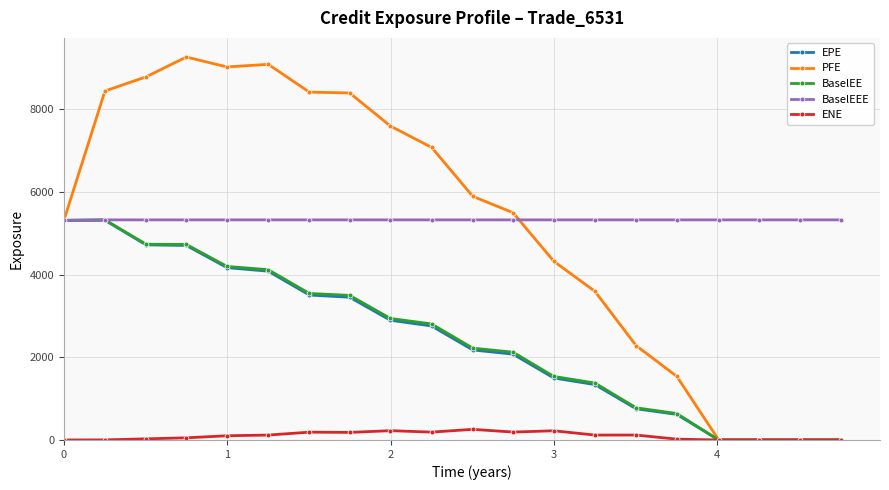

What is the difference between the maximum and minimum values in the BaselEE series?

5320.6